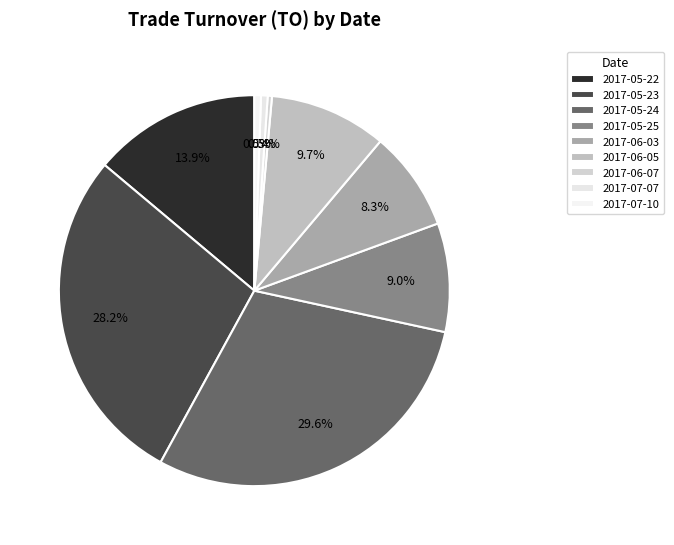

Rank the categories by value from lowest to highest.

2017-06-07, 2017-07-07, 2017-07-10, 2017-06-03, 2017-05-25, 2017-06-05, 2017-05-22, 2017-05-23, 2017-05-24